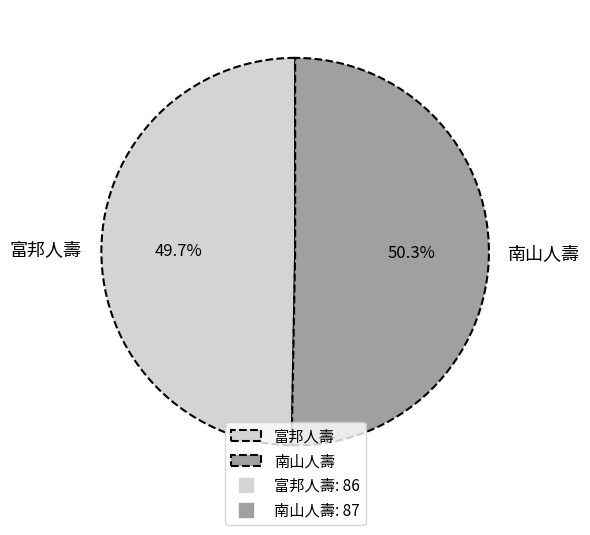

Which slice represents more than half of the pie?

南山人壽